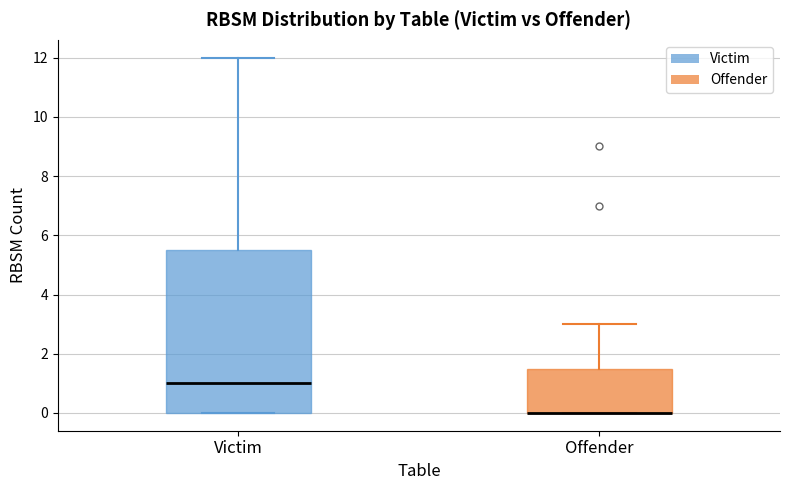

Where is the lower edge of the box for Victim on the y-axis? The values are not printed on the chart, so give them approximately, as read against the axis.

0.0